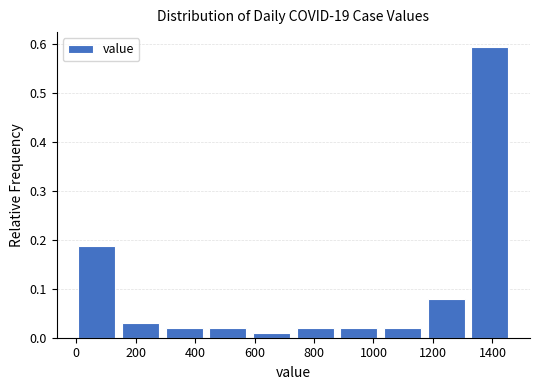

Over which range of the x-axis is the bar tallest?

1320 to 1480